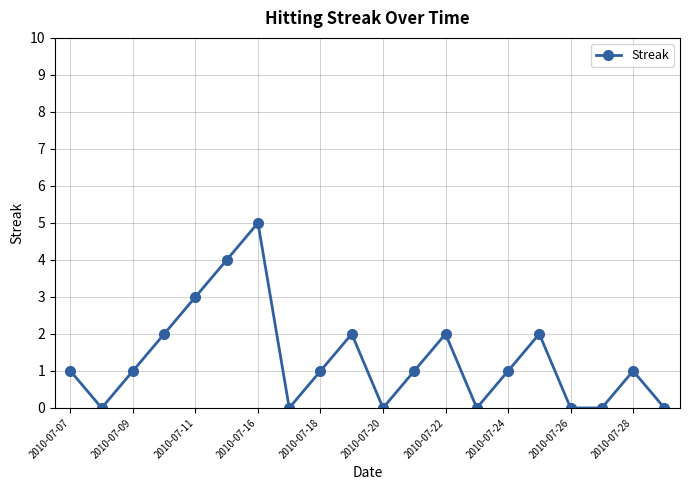

What is the value of the 10th point from the left?

2